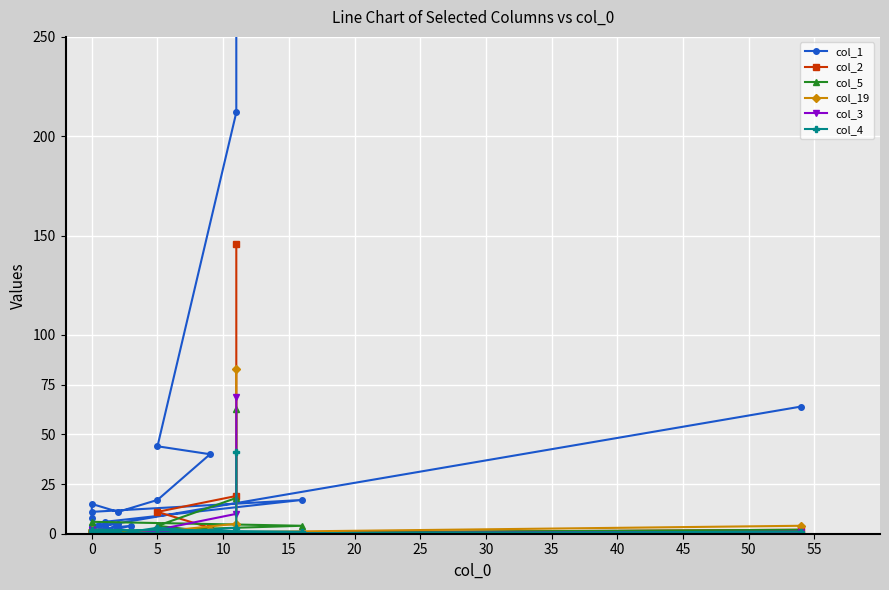

What is the greatest value displayed?

4760